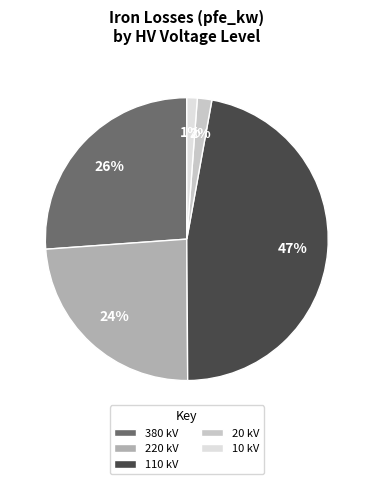

To the nearest percent, what is the average slice percentage?

20%